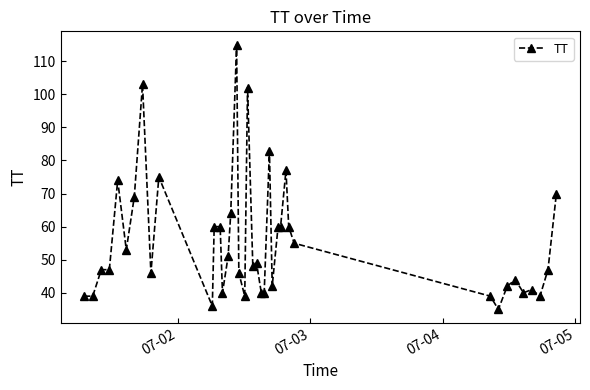

True or false: the data has more than 2 interior local peaks.

True